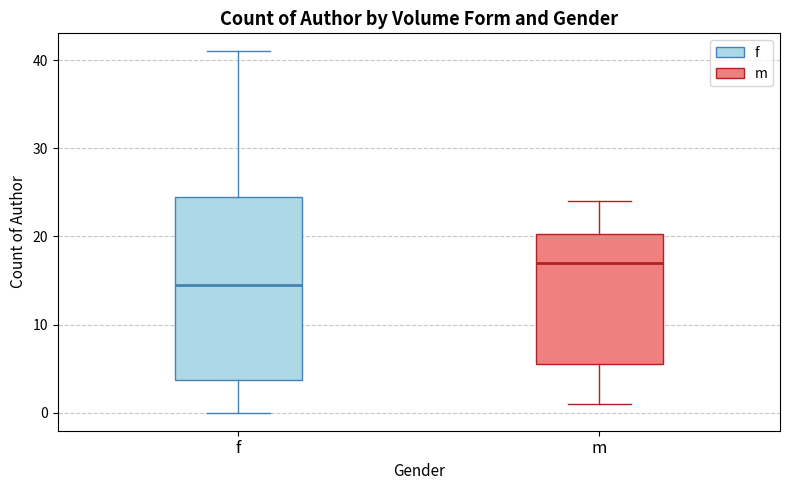

Comparing the boxes themselves (not the whiskers), which one is the tallest?

f